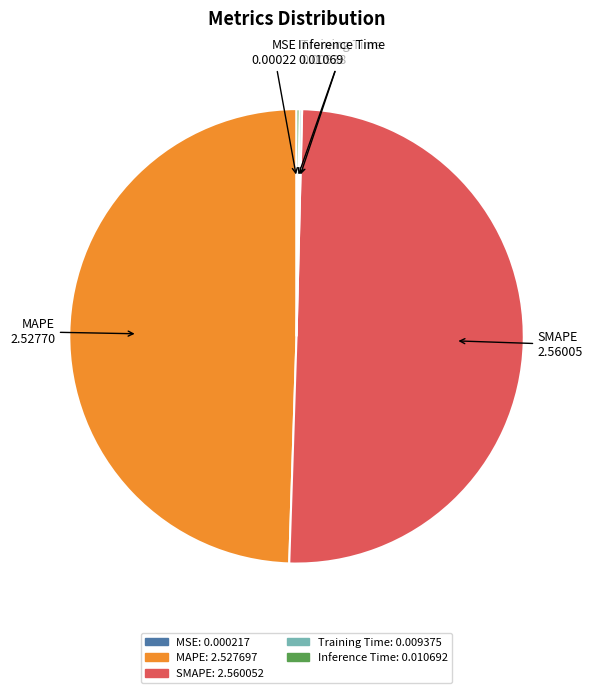

Which category accounts for the majority?

SMAPE